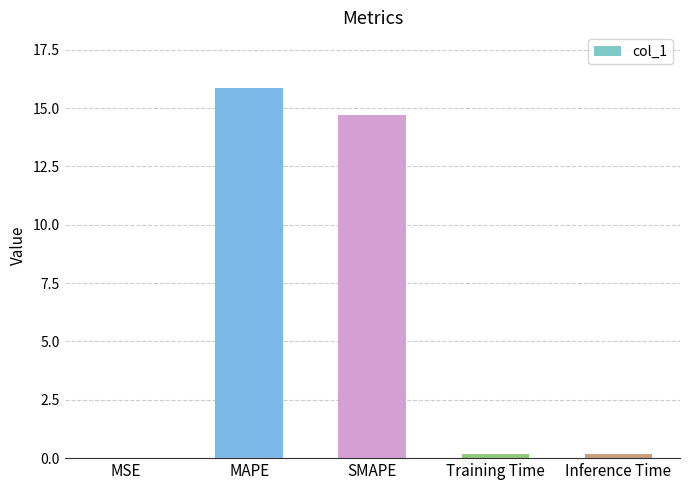

What is the sum of all values?

30.9